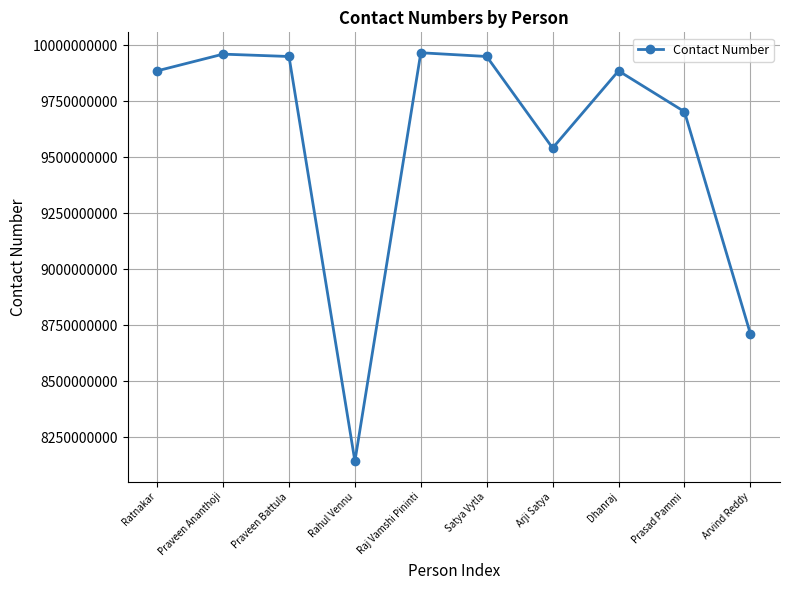

The chart shows a value of 9949395544 at Praveen Battula. True or false?

True